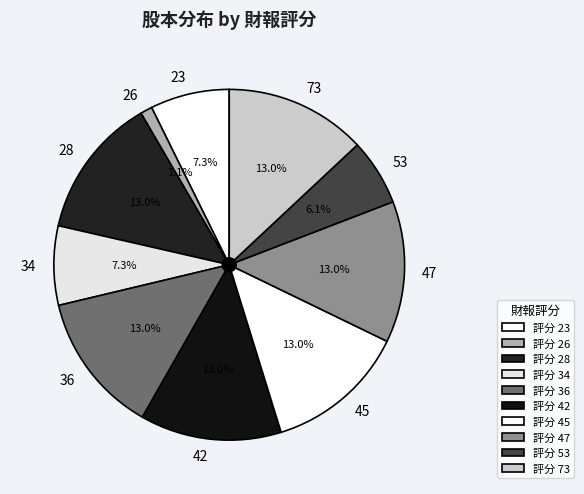

How many segments does this pie chart have?

10